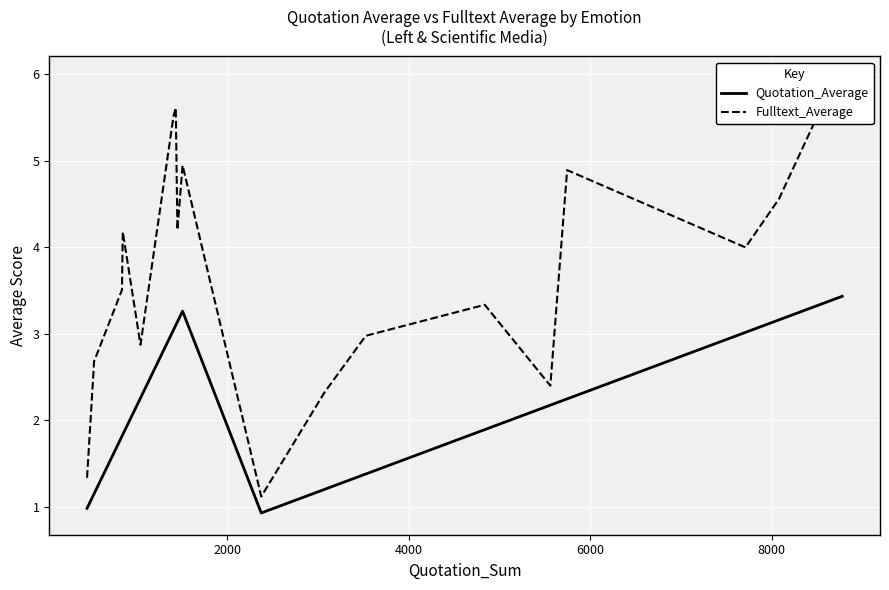

What is the maximum value for Quotation_Average?

3.4